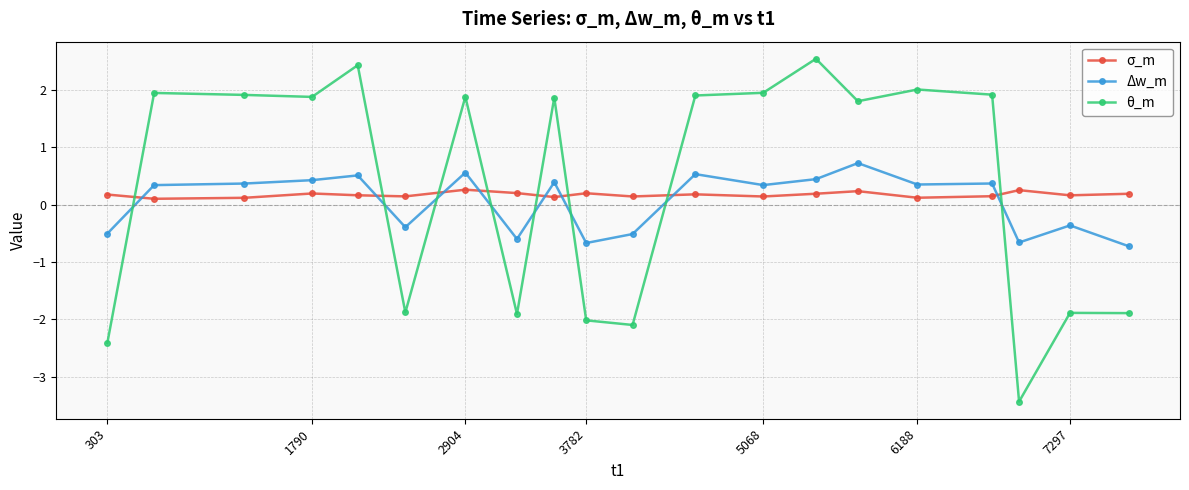

Rank the series by their average value, from lowest to highest.

Δw_m, σ_m, θ_m